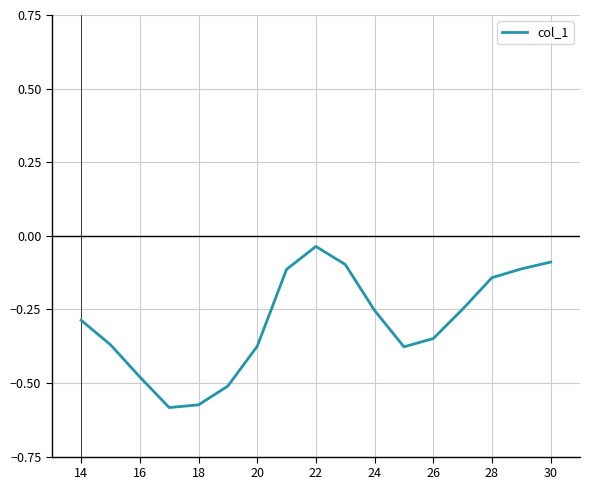

What is the sum of all values?

-5.0